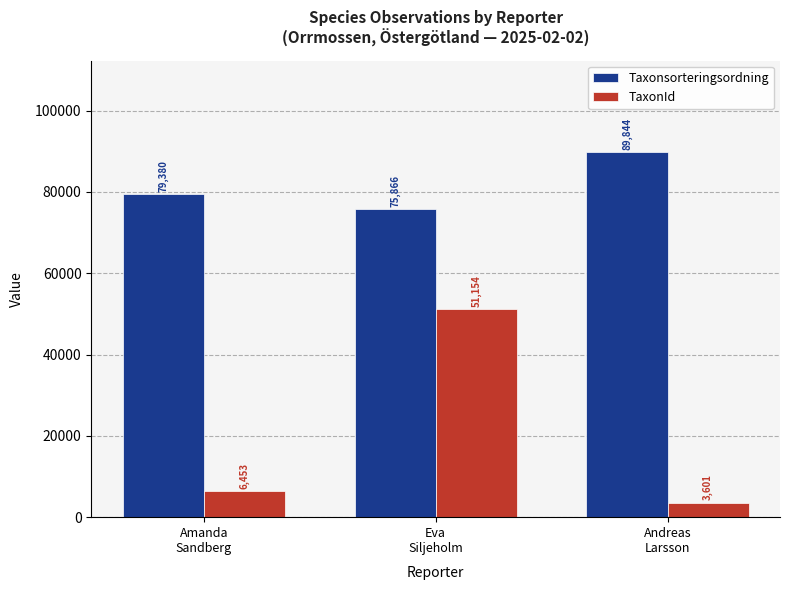

What is the total value across all series at Amanda
Sandberg?

85833.0